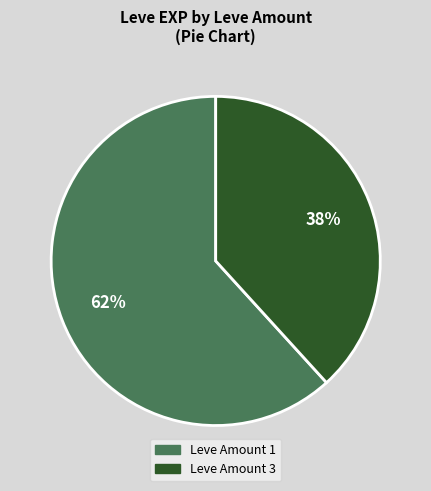

To the nearest percent, what is the average slice percentage?

50%